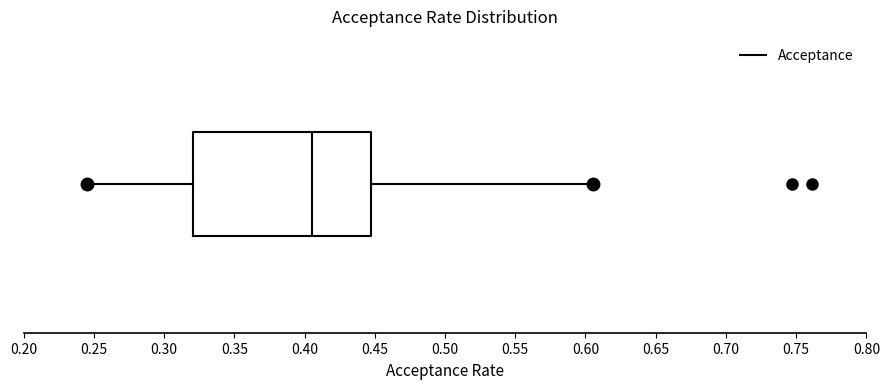

Read this box plot against the x-axis: the position of the median line, the range covered by the box, and the ends of both whiskers. The values are not printed on the chart, so give them approximately, as read against the axis.

median 0.405, box 0.320 to 0.445, whiskers 0.245 to 0.605